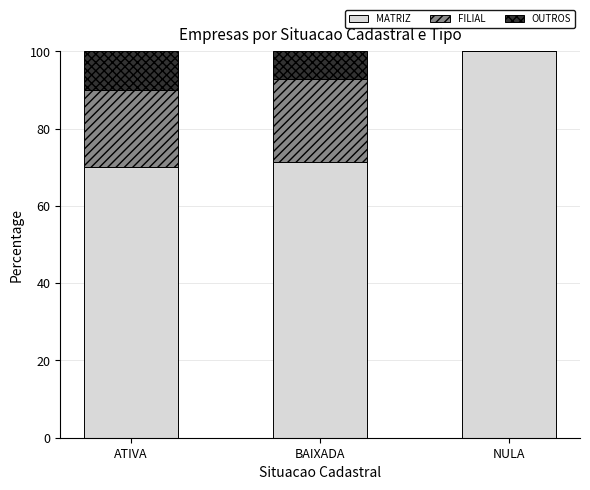

Is it true that MATRIZ equals 70.0 at ATIVA?

True